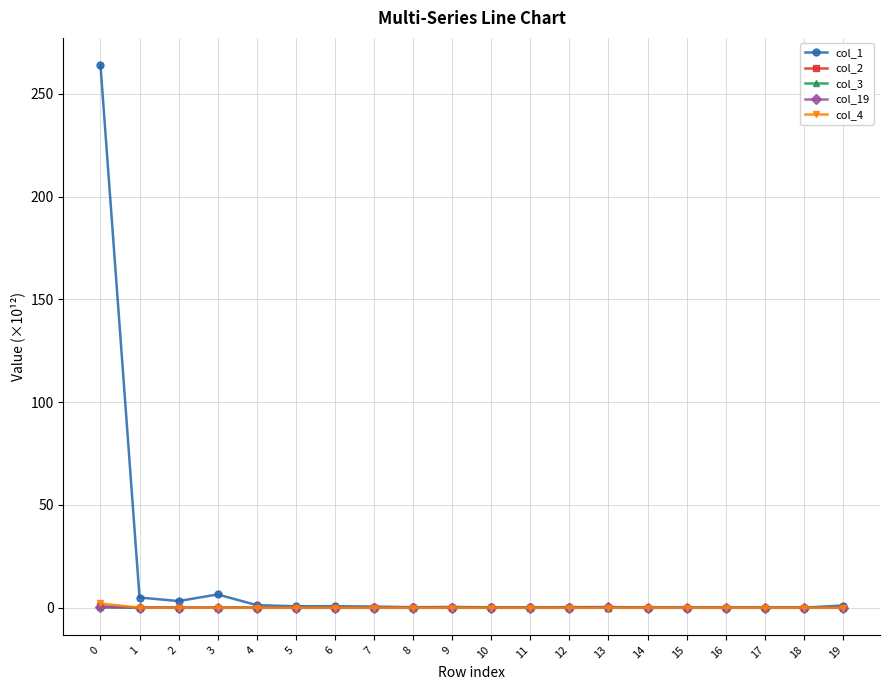

Which series has the largest range (max minus min)?

col_1